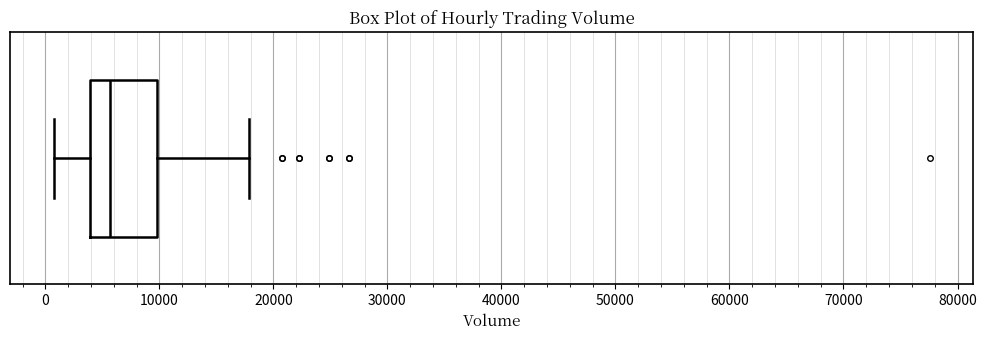

Read this box plot against the x-axis: the position of the median line, the range covered by the box, and the ends of both whiskers. The values are not printed on the chart, so give them approximately, as read against the axis.

median 6000, box 4000 to 10000, whiskers 1000 to 18000